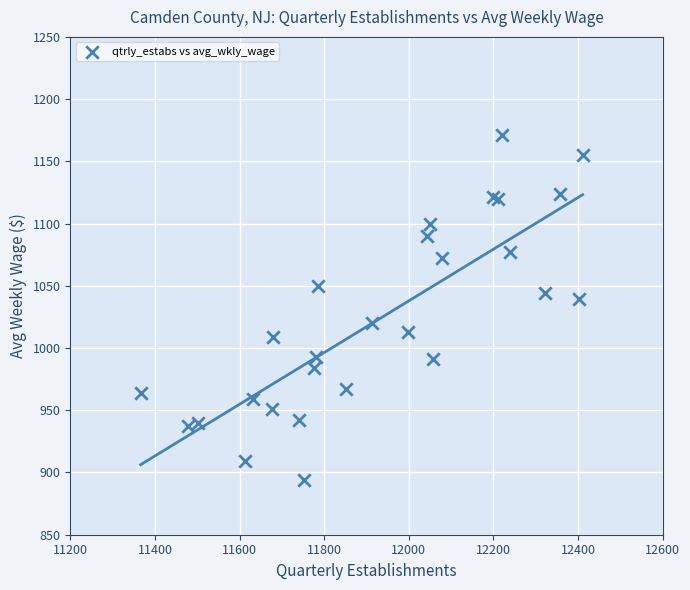

What Y value in the scatter plot is closest to 1032?

1039